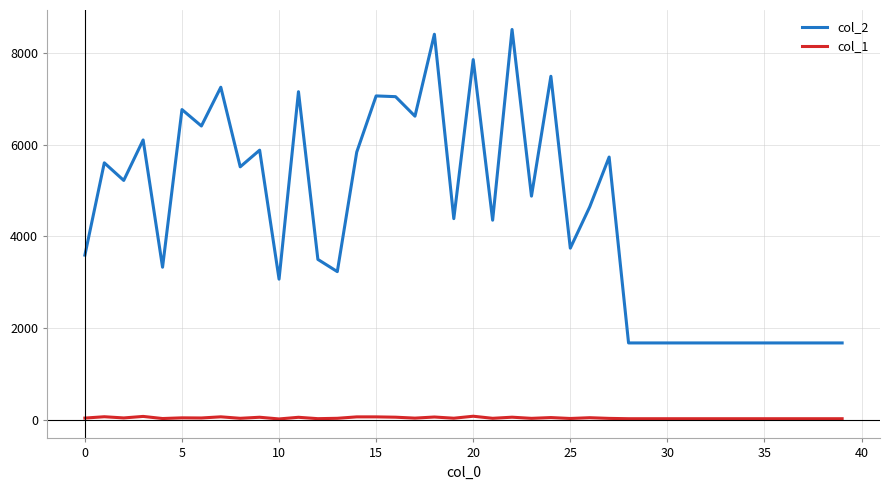

True or false: col_1 and col_2 cross at least once.

False